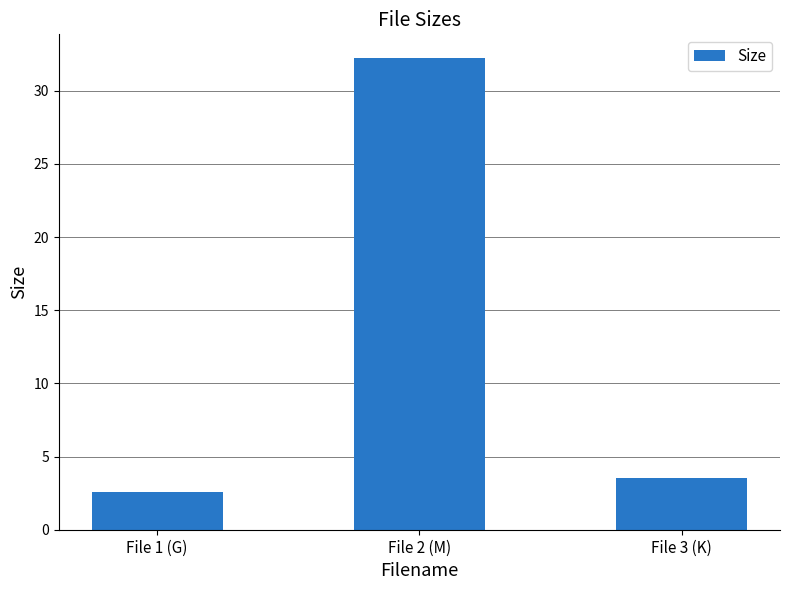

Which has a higher value, File 1 (G) or File 2 (M)?

File 2 (M)